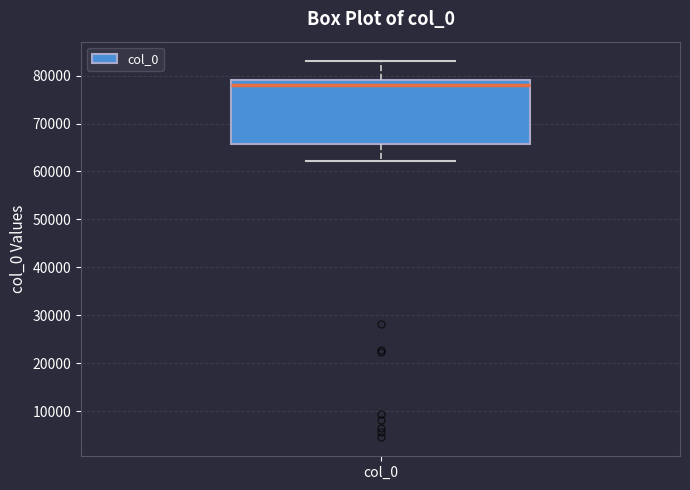

Where does the median line of the box for col_0 sit on the y-axis? The values are not printed on the chart, so give them approximately, as read against the axis.

78000